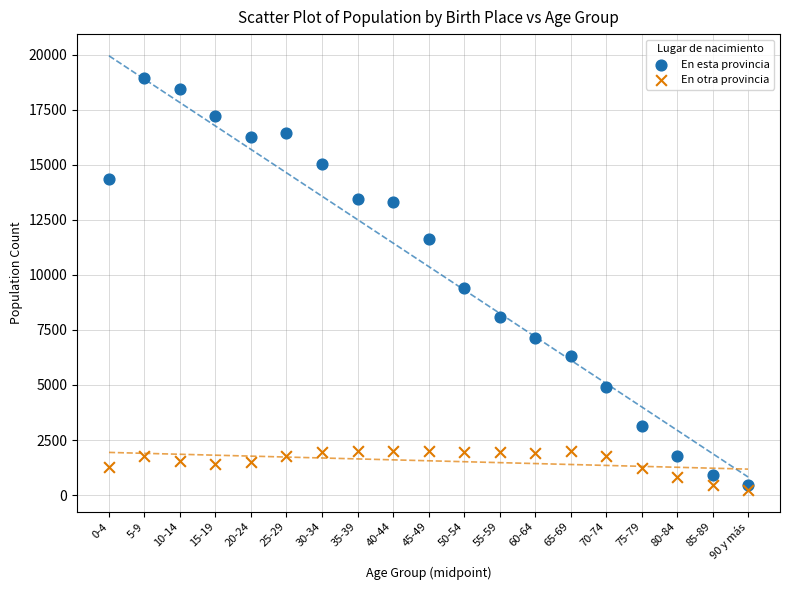

Across all data points, what is the range of Y values (max minus min)?

18723